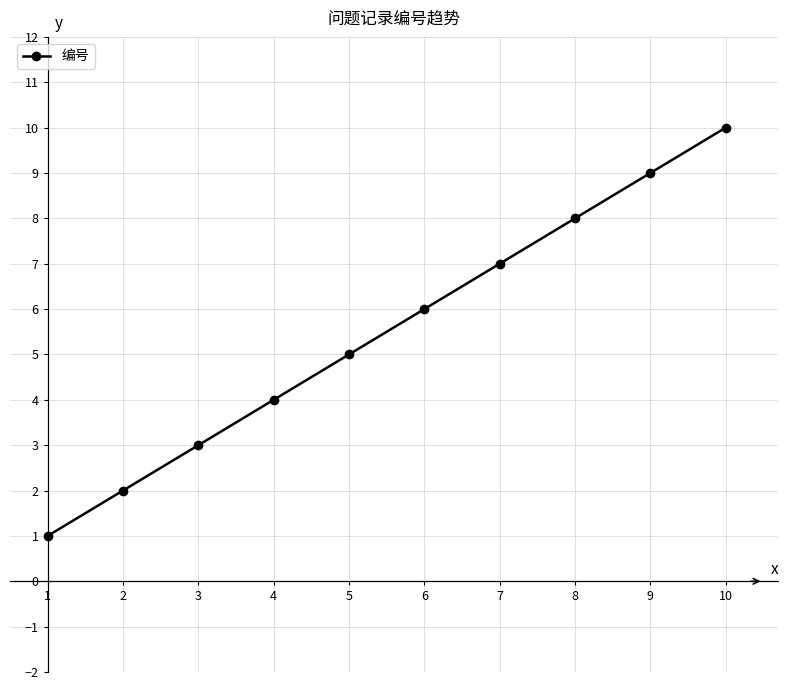

Read the value at 8.

8